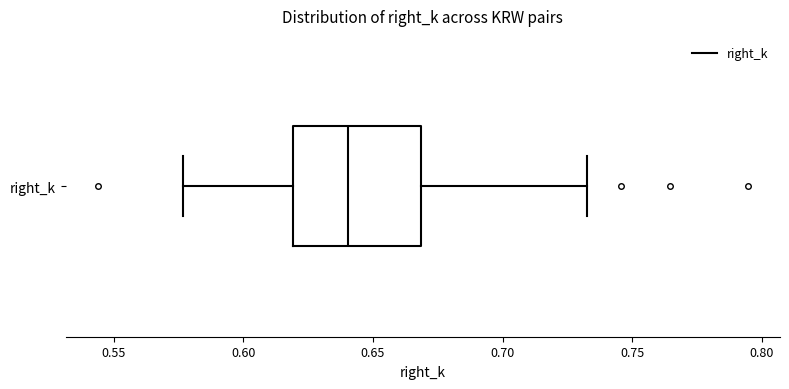

Read this box plot against the x-axis: the position of the median line, the range covered by the box, and the ends of both whiskers. The values are not printed on the chart, so give them approximately, as read against the axis.

median 0.640, box 0.620 to 0.670, whiskers 0.575 to 0.730